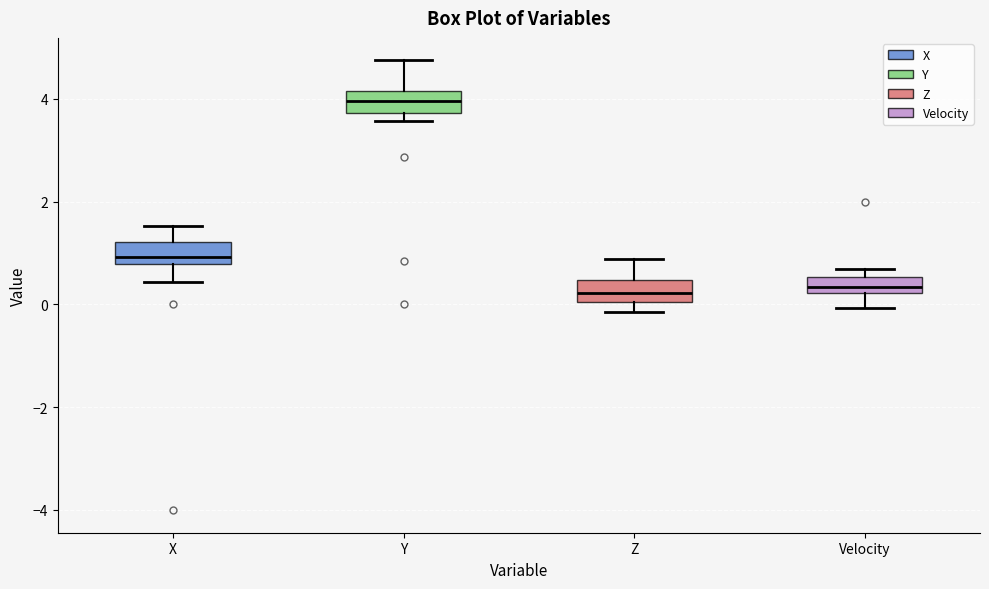

Reading left to right, transcribe this box plot: for each box, give where its median line is, the range the box spans, and where its two whiskers end, as read against the y-axis. The values are not printed on the chart, so give them approximately, as read against the axis.

X: median 1.0, box 0.8 to 1.2, whiskers 0.4 to 1.6
Y: median 4.0, box 3.8 to 4.2, whiskers 3.6 to 4.8
Z: median 0.2, box 0.0 to 0.4, whiskers -0.2 to 0.8
Velocity: median 0.4, box 0.2 to 0.6, whiskers 0.0 to 0.6 (just above the box's upper edge)